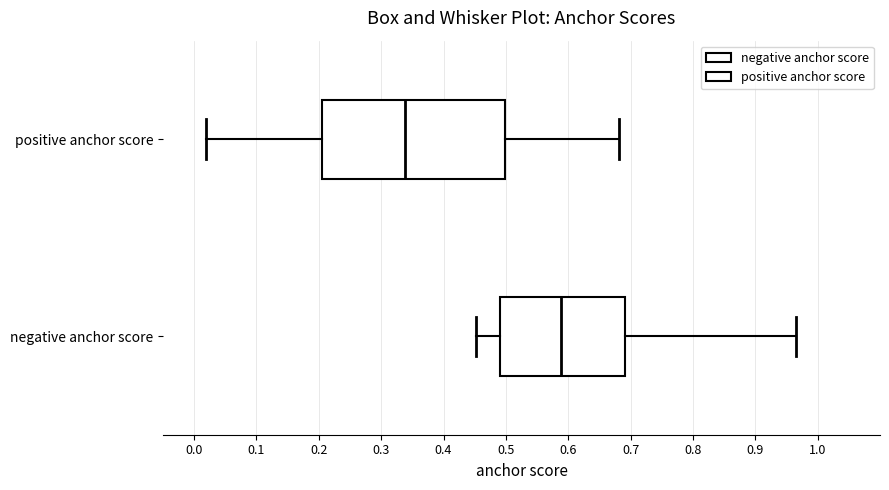

Comparing the boxes themselves (not the whiskers), which one is the widest?

positive anchor score